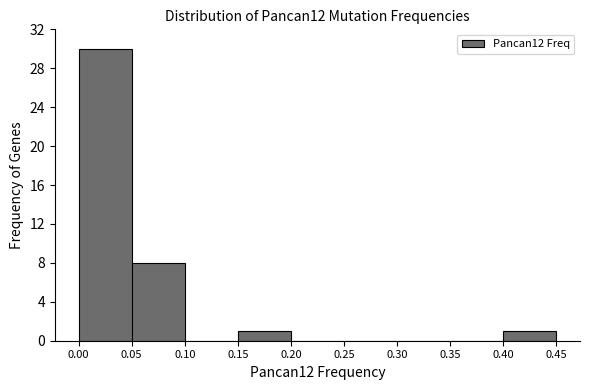

What is the height of the bar covering 0.05 to 0.10 on the x-axis? The values are not printed on the chart, so give them approximately, as read against the axis.

8